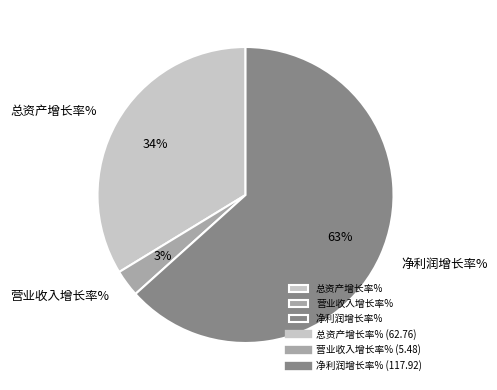

To the nearest percent, what is the difference between the 营业收入增长率% and 总资产增长率% slice percentages?

31%